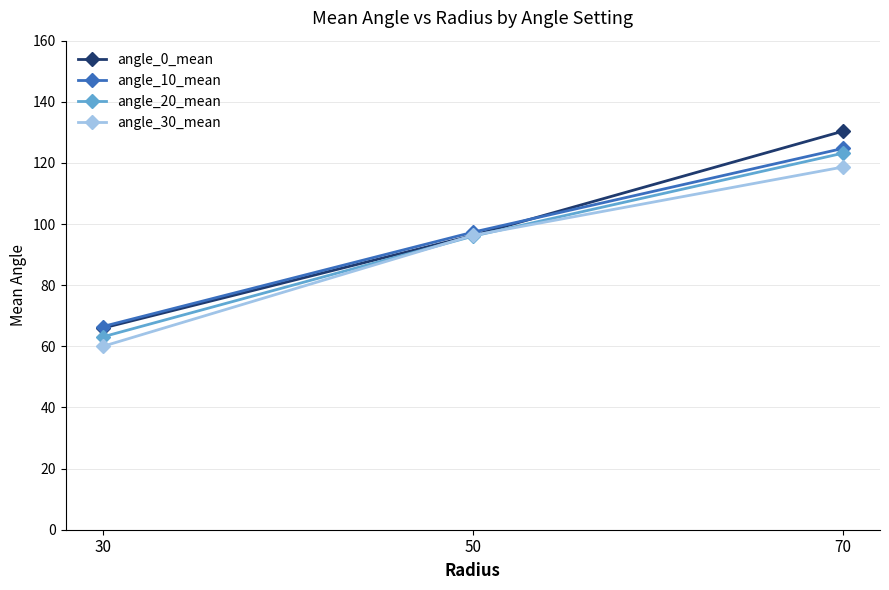

What is the spread (max minus min) of values at 30?

6.5